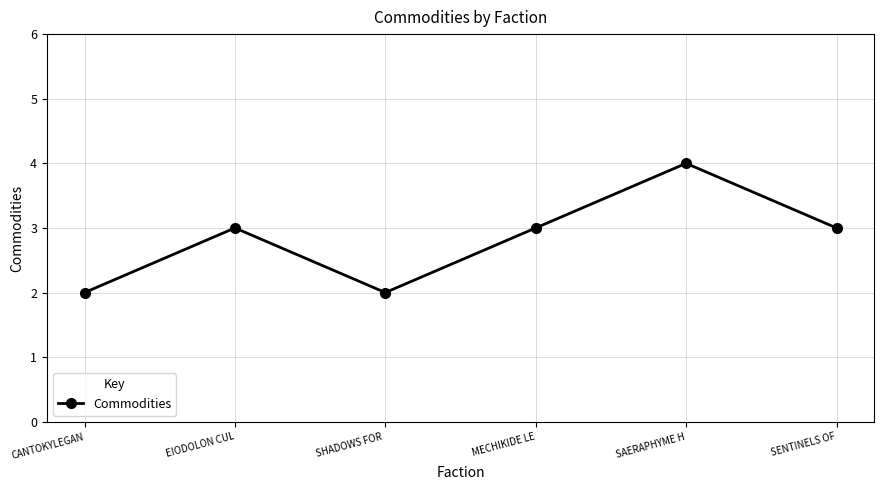

What position from the right is MECHIKIDE LE?

3